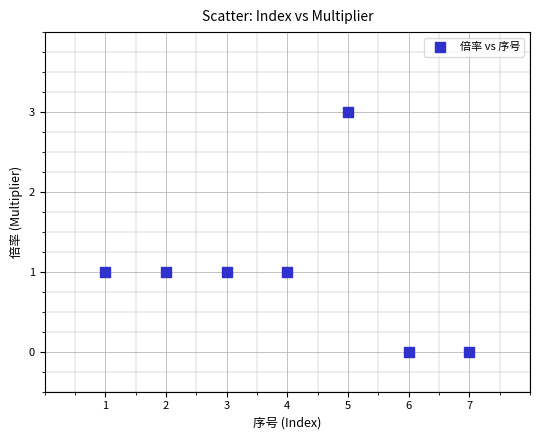

What is the average X value?

4